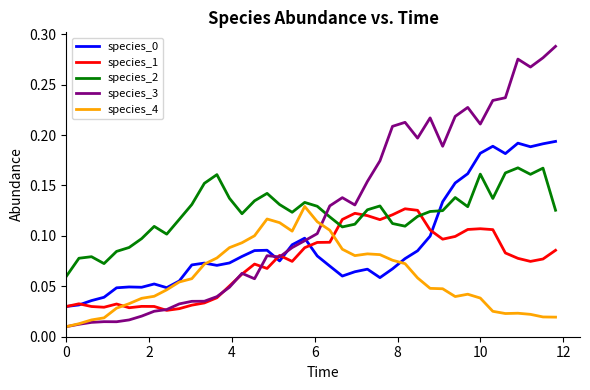

Which series has the largest range (max minus min)?

species_3